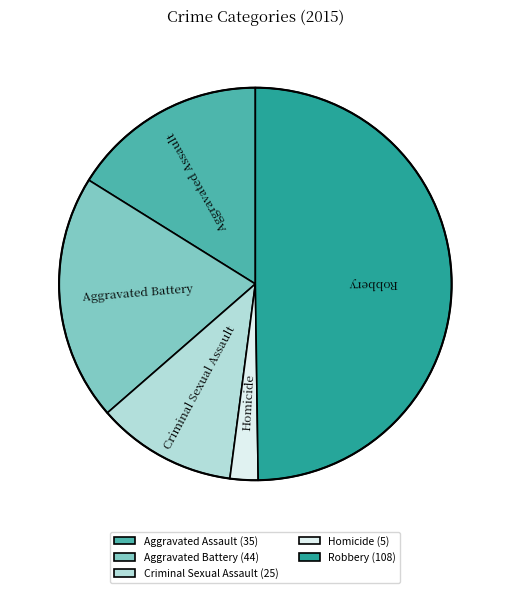

Do Aggravated Battery and Aggravated Assault together represent more than half of the pie?

No